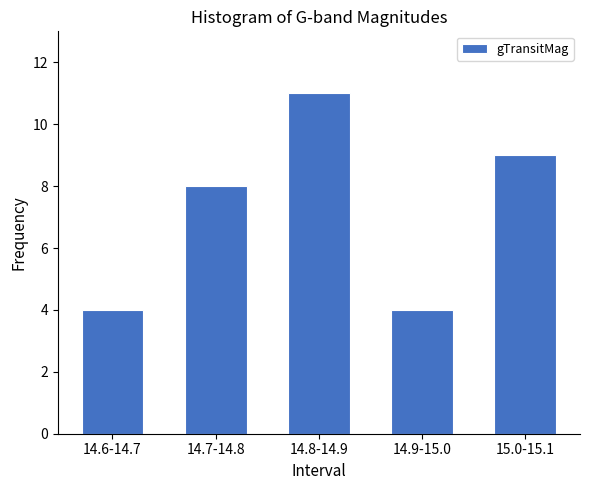

Reading left to right, transcribe all the data shown in this chart.

4	8	11	4	9